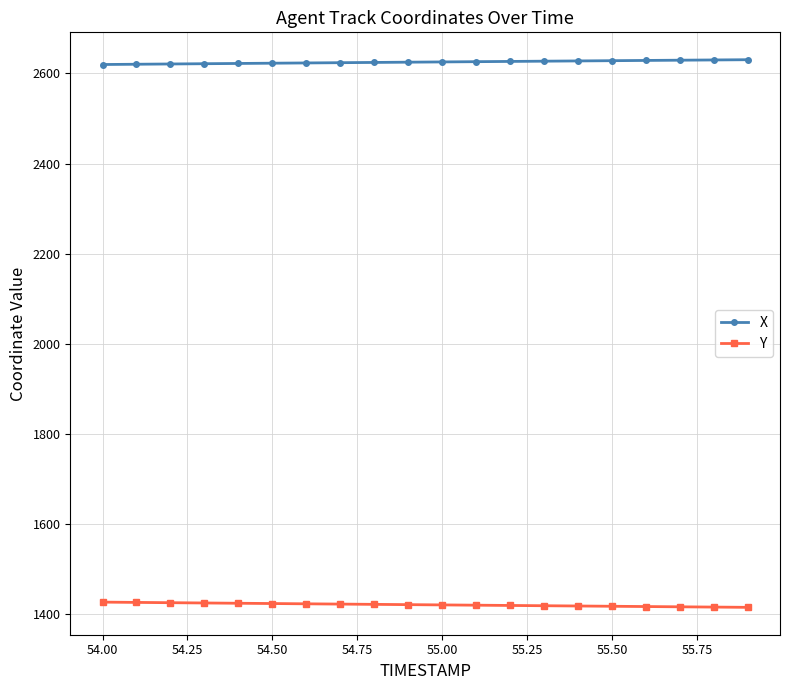

List the series in order of their peak value, lowest first.

Y, X